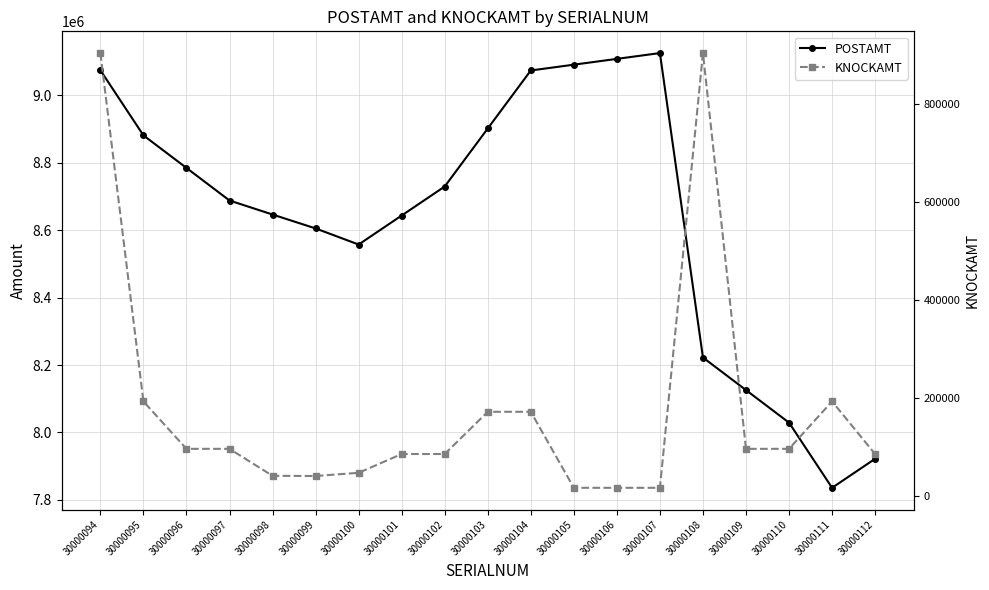

How many distinct data groups are displayed?

2